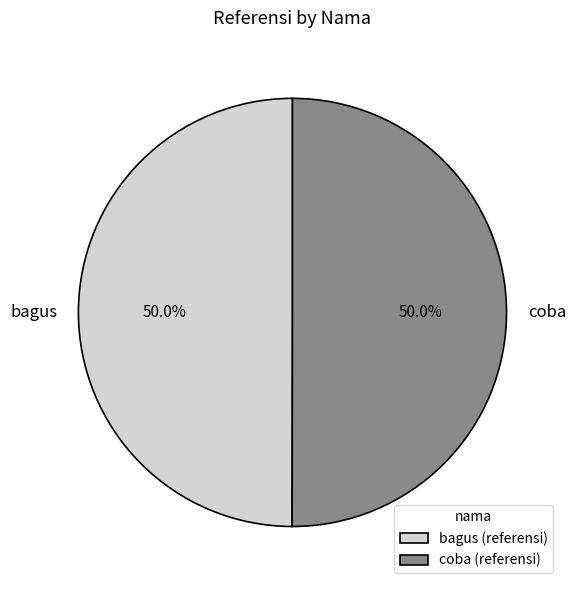

What percentage do bagus and coba together represent?

100.0%